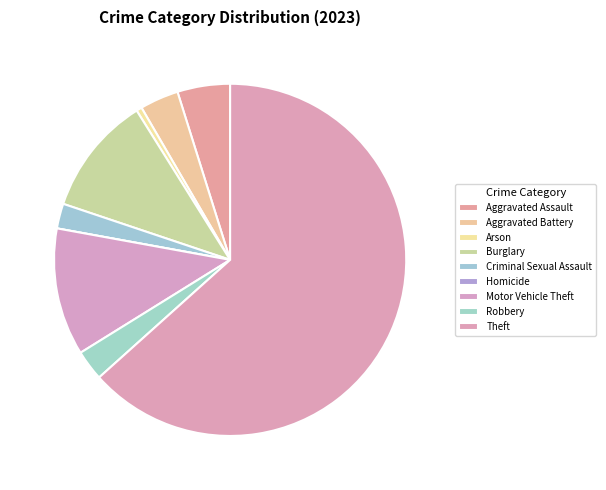

To the nearest percent, what is the average slice percentage?

11%